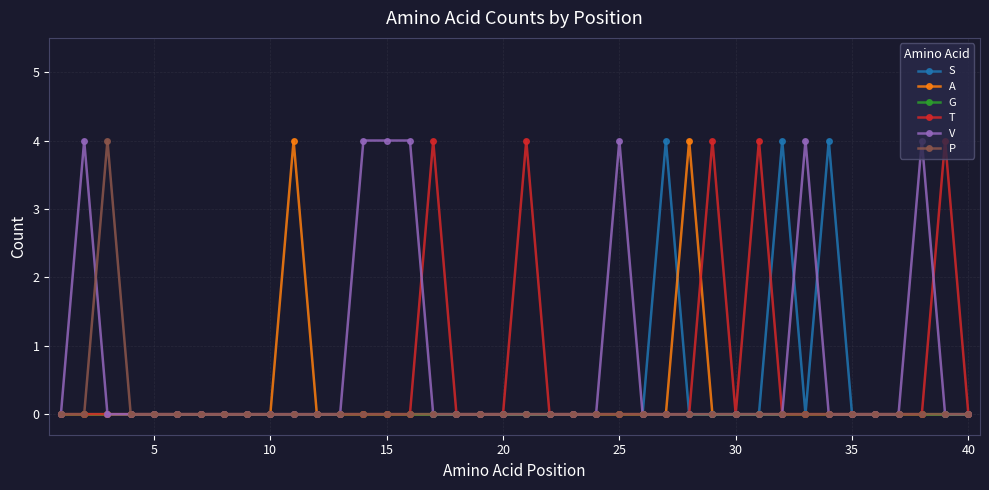

Reading left to right, extract all data points from this chart.

S: 0	0	0	0	0	0	0	0	0	0	0	0	0	0	0	0	0	0	0	0	0	0	0	0	0	0	4	0	0	0	0	4	0	4	0	0	0	0	0	0
A: 0	0	0	0	0	0	0	0	0	0	4	0	0	0	0	0	0	0	0	0	0	0	0	0	0	0	0	4	0	0	0	0	0	0	0	0	0	0	0	0
G: 0	0	0	0	0	0	0	0	0	0	0	0	0	0	0	0	0	0	0	0	0	0	0	0	0	0	0	0	0	0	0	0	0	0	0	0	0	0	0	0
T: 0	0	0	0	0	0	0	0	0	0	0	0	0	0	0	0	4	0	0	0	4	0	0	0	0	0	0	0	4	0	4	0	0	0	0	0	0	0	4	0
V: 0	4	0	0	0	0	0	0	0	0	0	0	0	4	4	4	0	0	0	0	0	0	0	0	4	0	0	0	0	0	0	0	4	0	0	0	0	4	0	0
P: 0	0	4	0	0	0	0	0	0	0	0	0	0	0	0	0	0	0	0	0	0	0	0	0	0	0	0	0	0	0	0	0	0	0	0	0	0	0	0	0